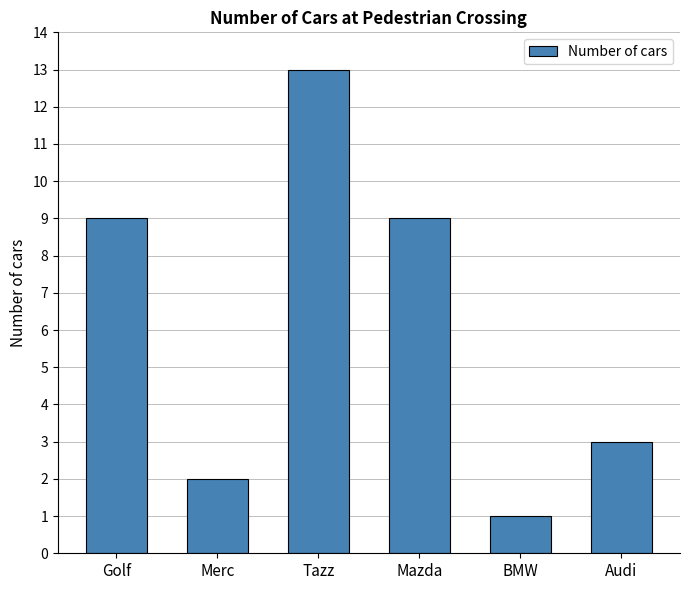

What is the label of the 3rd bar from the right?

Mazda